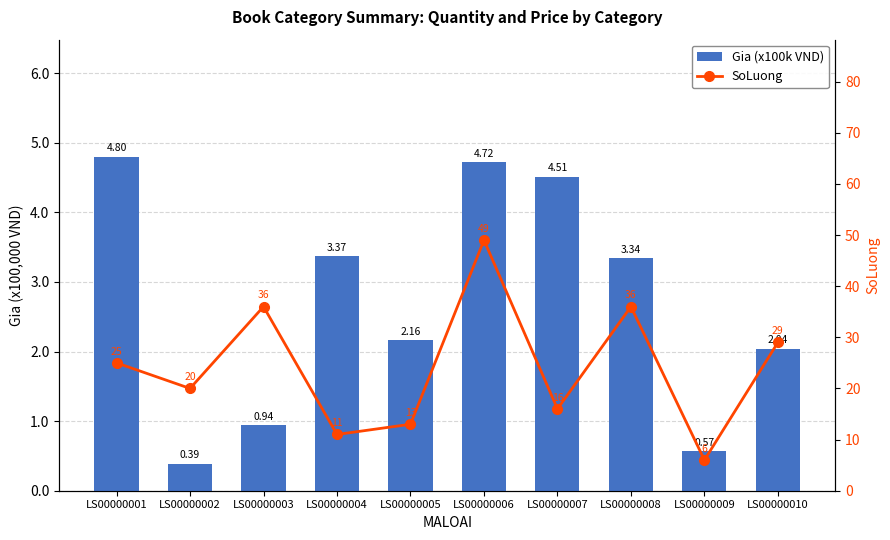

Reading left to right, what are all the values shown in this chart?

Gia (x100k VND): LS00000001=4.8	LS00000002=0.4	LS00000003=0.9	LS00000004=3.4	LS00000005=2.2	LS00000006=4.7	LS00000007=4.5	LS00000008=3.3	LS00000009=0.6	LS00000010=2.0
SoLuong: LS00000001=25.0	LS00000002=20.0	LS00000003=36.0	LS00000004=11.0	LS00000005=13.0	LS00000006=49.0	LS00000007=16.0	LS00000008=36.0	LS00000009=6.0	LS00000010=29.0